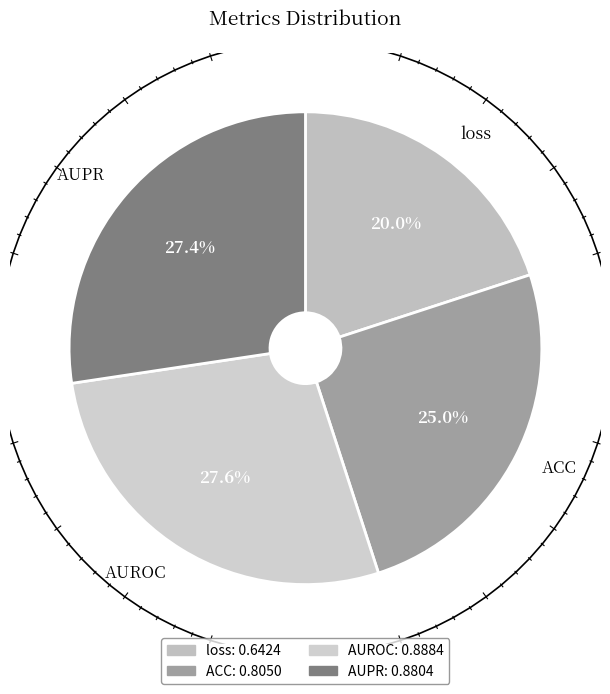

Does loss account for over 50% of the chart?

No